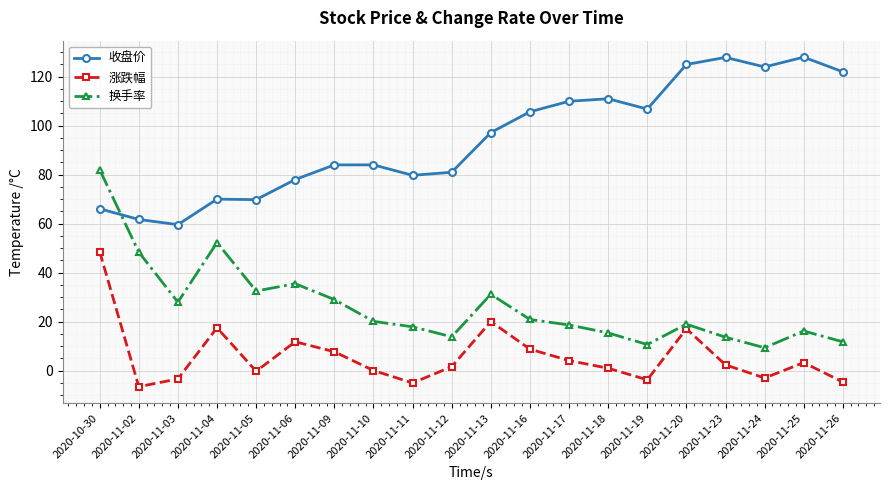

What is the minimum value shown in the chart?

-6.6